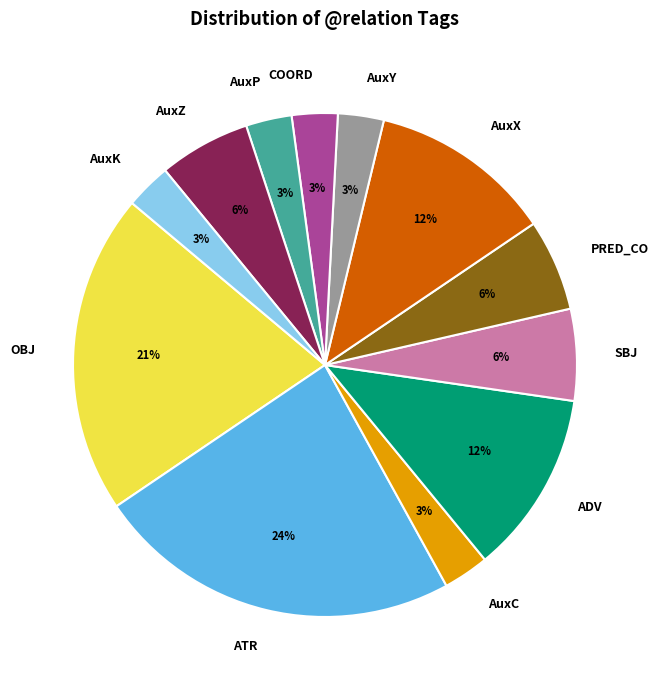

Count the number of slices in the pie.

12